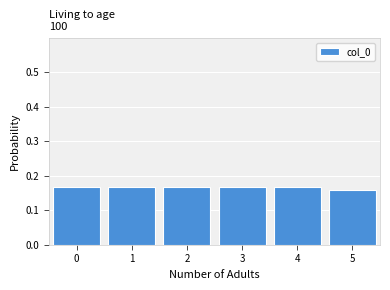

Count the values in the range 0 to 1.

6